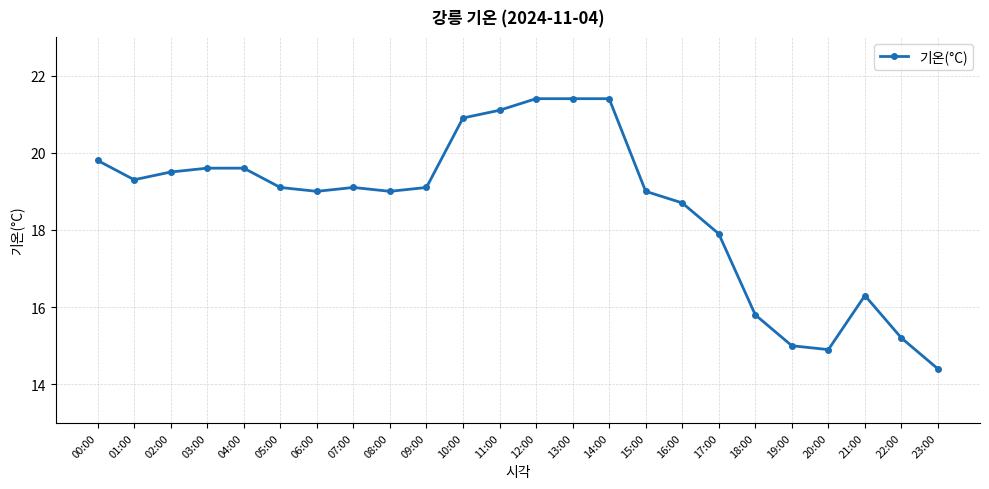

Reading right to left, list all the values displayed in this chart.

23:00=14.4	22:00=15.2	21:00=16.3	20:00=14.9	19:00=15.0	18:00=15.8	17:00=17.9	16:00=18.7	15:00=19.0	14:00=21.4	13:00=21.4	12:00=21.4	11:00=21.1	10:00=20.9	09:00=19.1	08:00=19.0	07:00=19.1	06:00=19.0	05:00=19.1	04:00=19.6	03:00=19.6	02:00=19.5	01:00=19.3	00:00=19.8